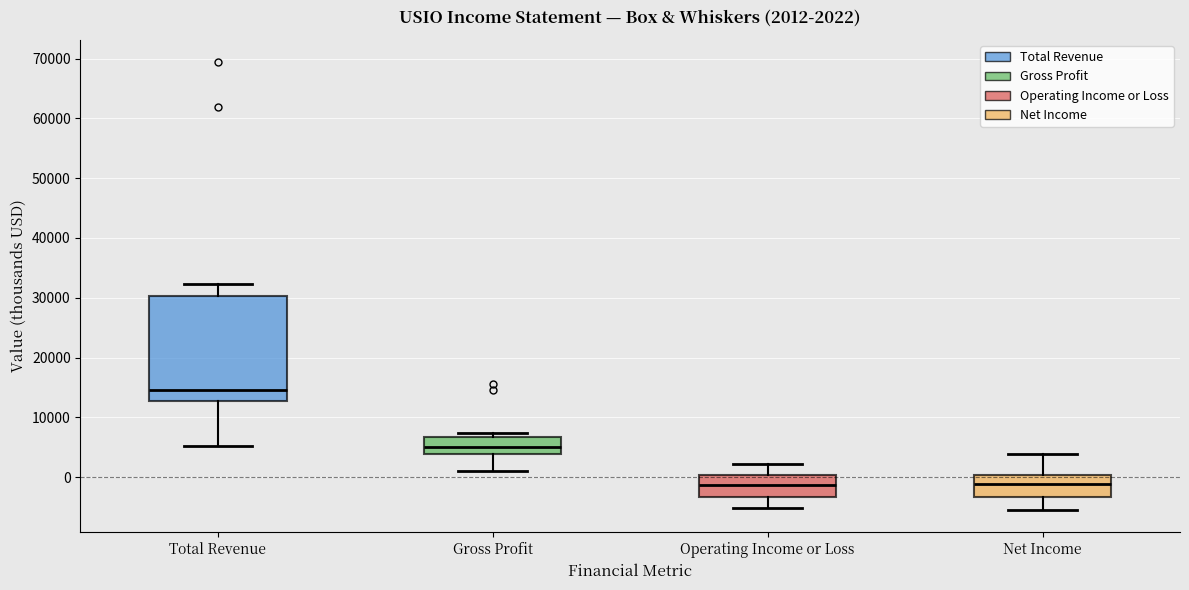

Which box is the tallest, from its lower edge to its upper edge?

Total Revenue